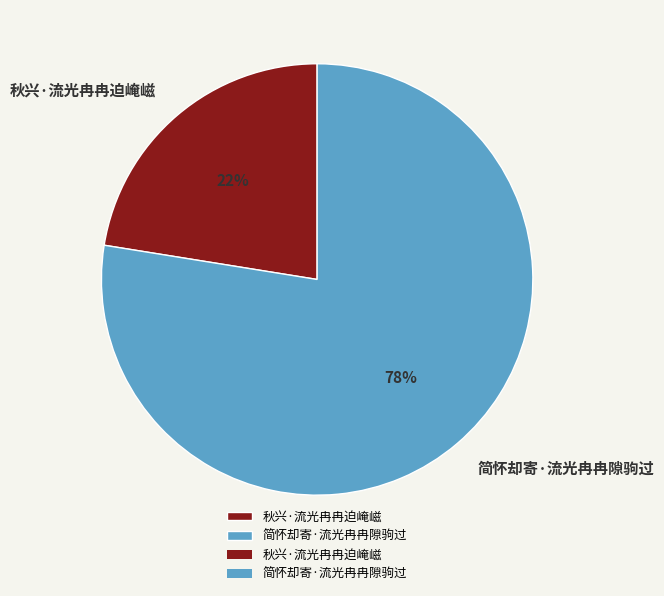

Is it true that 秋兴·流光冉冉迫崦嵫 is 22% of the pie?

True